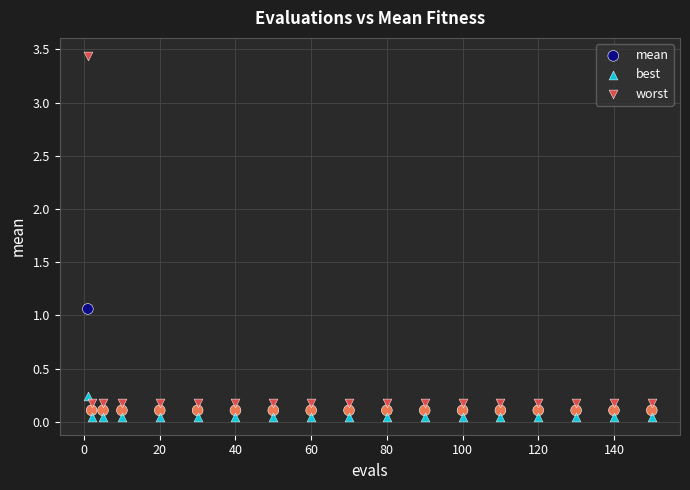

What are all the series names shown in the legend?

mean, best, worst